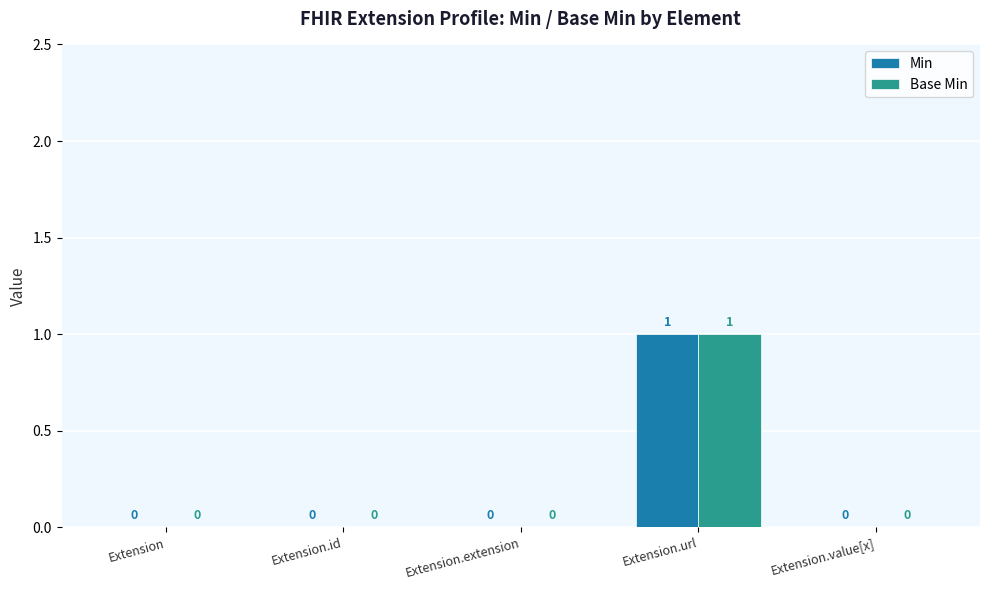

Does the chart contain stacked bars?

No